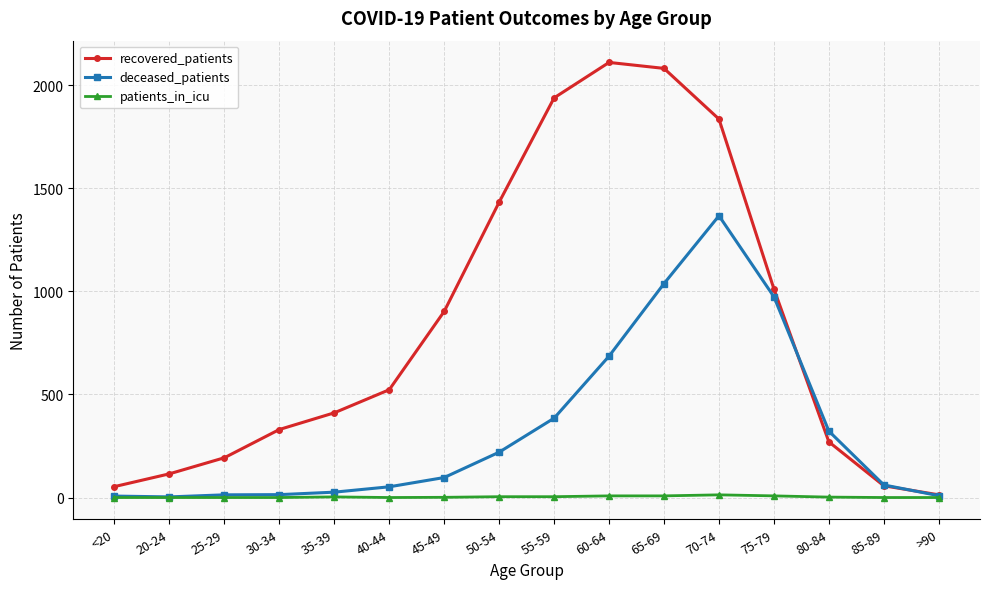

Rank the series by their average value, from lowest to highest.

patients_in_icu, deceased_patients, recovered_patients